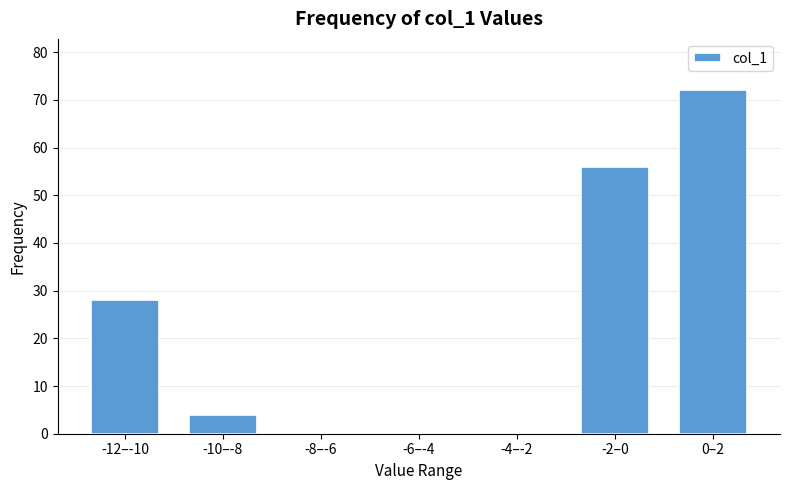

Reading left to right, extract all data points from this chart.

-12–-10=28	-10–-8=4	-8–-6=0	-6–-4=0	-4–-2=0	-2–0=56	0–2=72